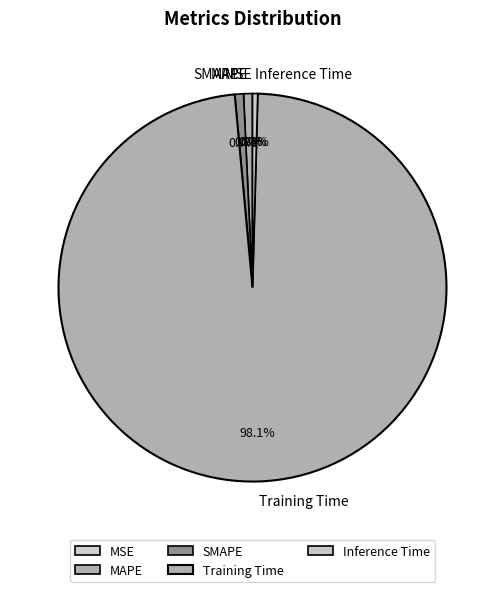

Which category has the biggest portion of the pie?

Training Time